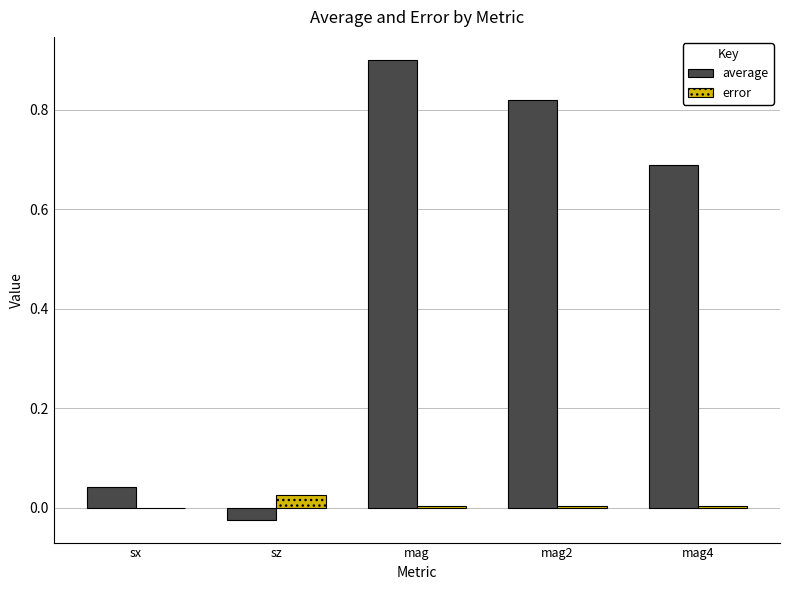

True or false: average has a value of -0.0 at sz.

True